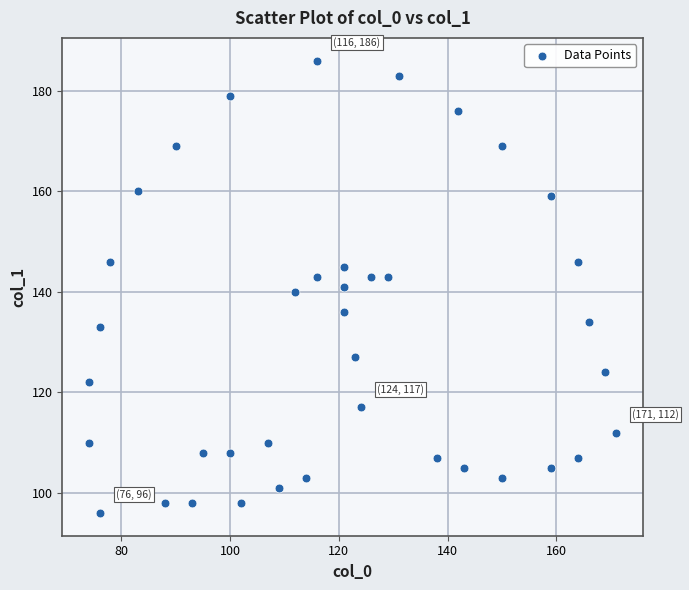

What is the range of X values (max minus min)?

97